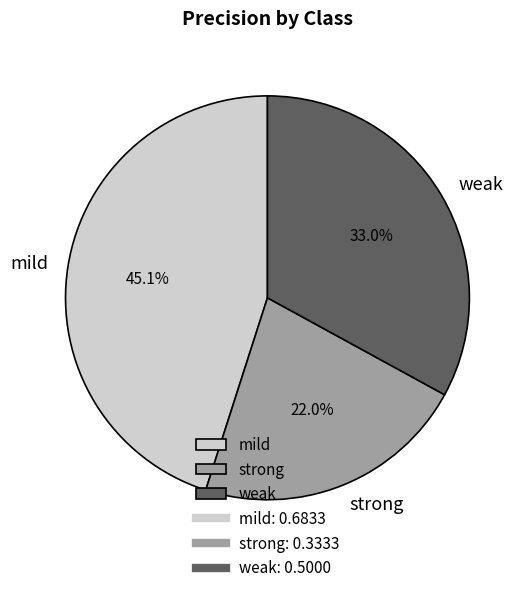

True or false: mild accounts for 45% of the total.

True